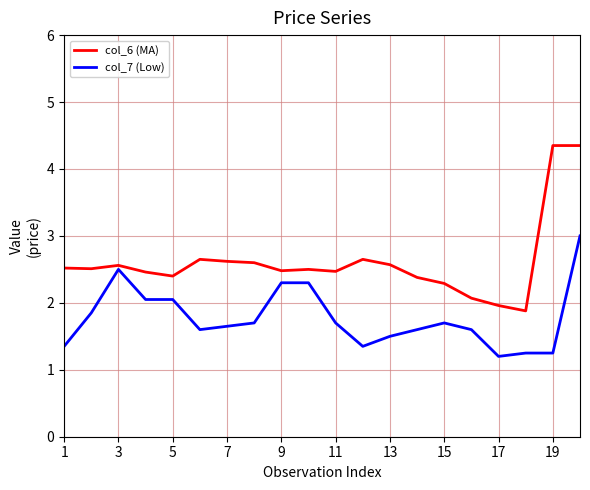

What is the maximum value for col_7 (Low)?

3.0